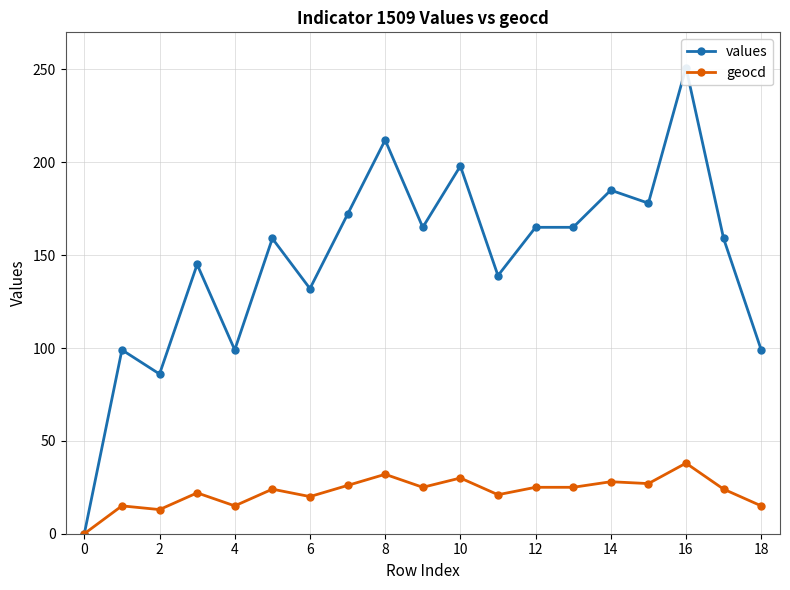

Count the number of data series in this chart.

2